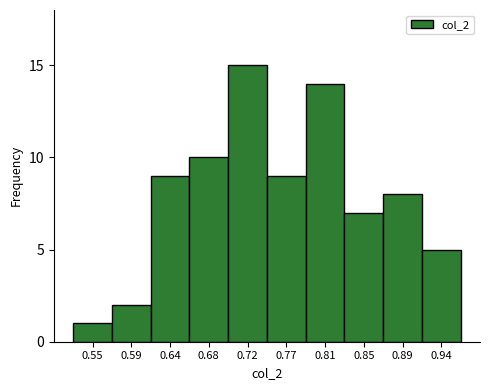

Reading left to right, list all the values displayed in this chart.

1	2	9	10	15	9	14	7	8	5